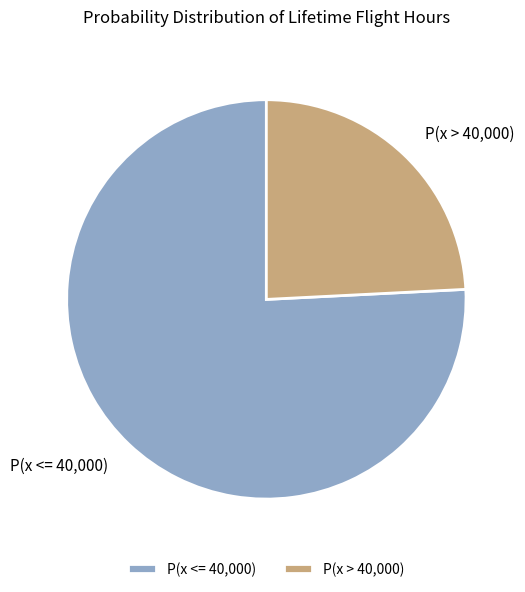

Which has a higher value, P(x <= 40,000) or P(x > 40,000)?

P(x <= 40,000)